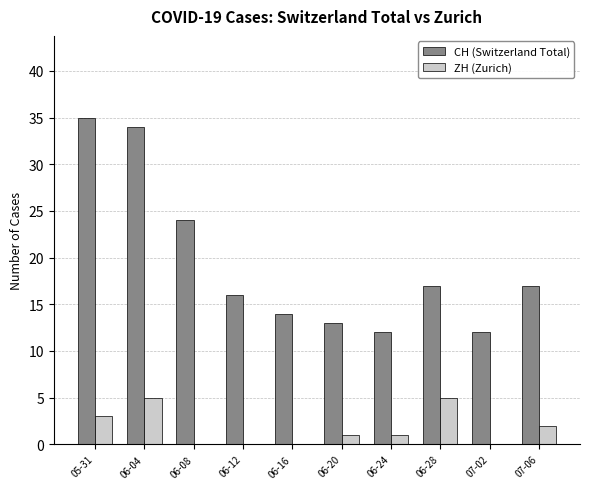

The CH (Switzerland Total) series shows 12 at 06-24. True or false?

True